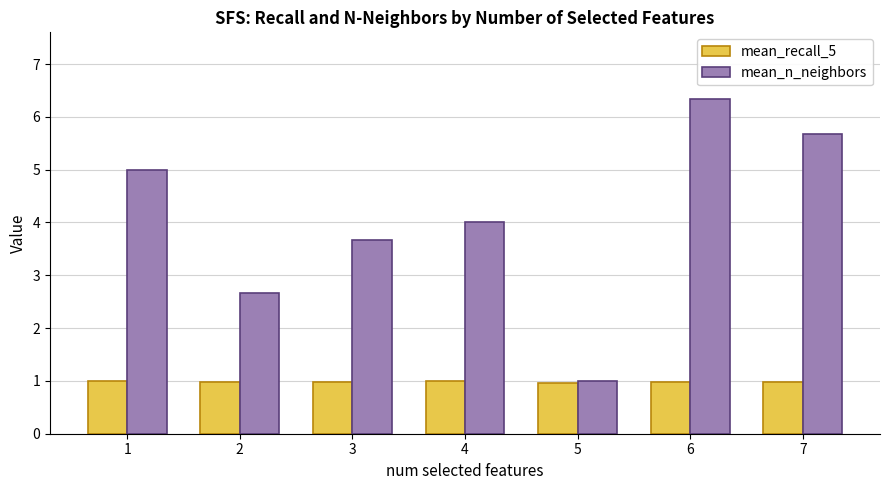

At which category is the sum across all series the highest?

6